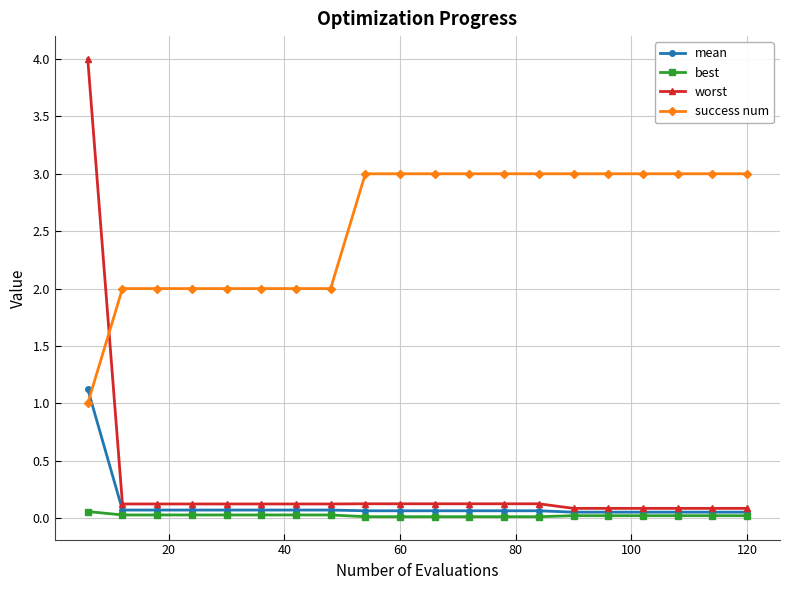

Which series has the widest spread of values?

worst